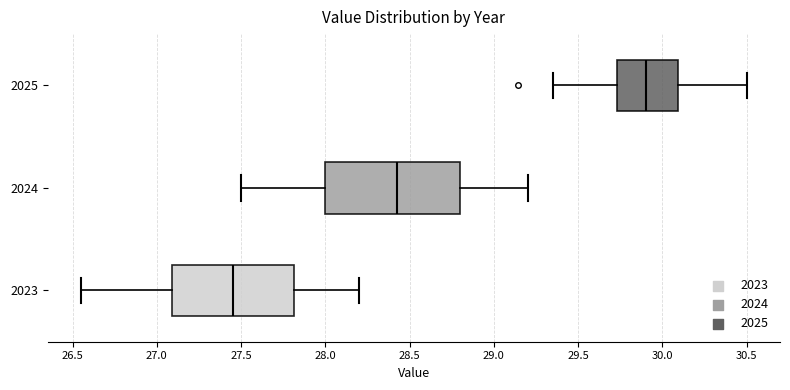

Comparing the boxes themselves (not the whiskers), which one is the widest?

2024